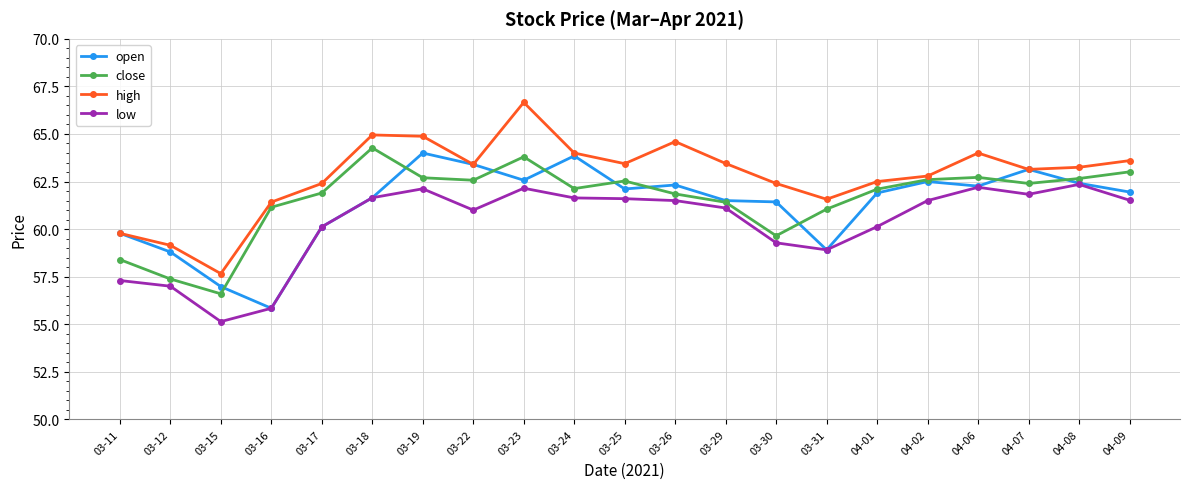

In close, how many points are lower than both neighbors (excluding endpoints)?

5